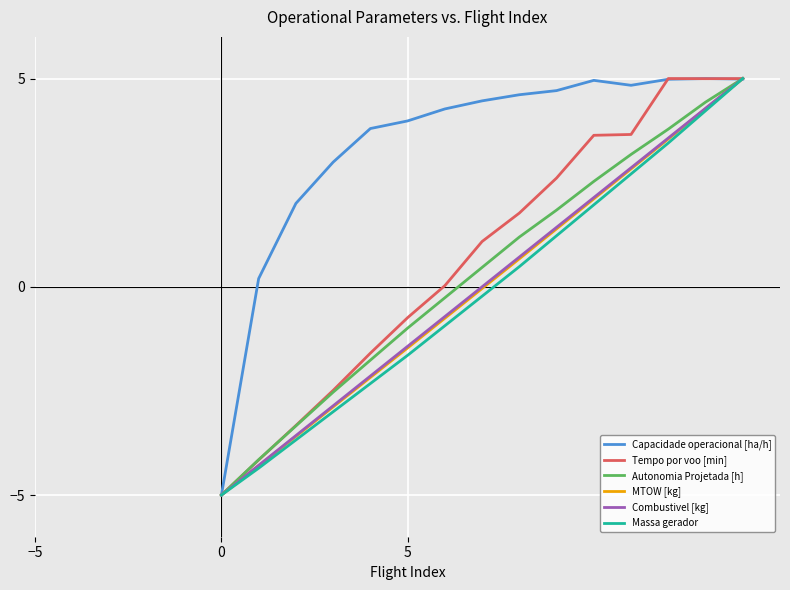

Which series has the largest total across all categories?

Capacidade operacional [ha/h]